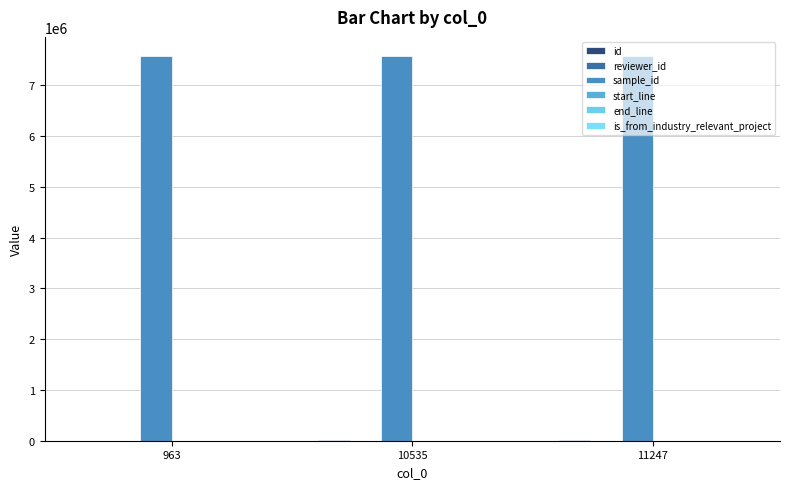

List the series in order of their peak value, lowest first.

is_from_industry_relevant_project, reviewer_id, start_line, end_line, id, sample_id